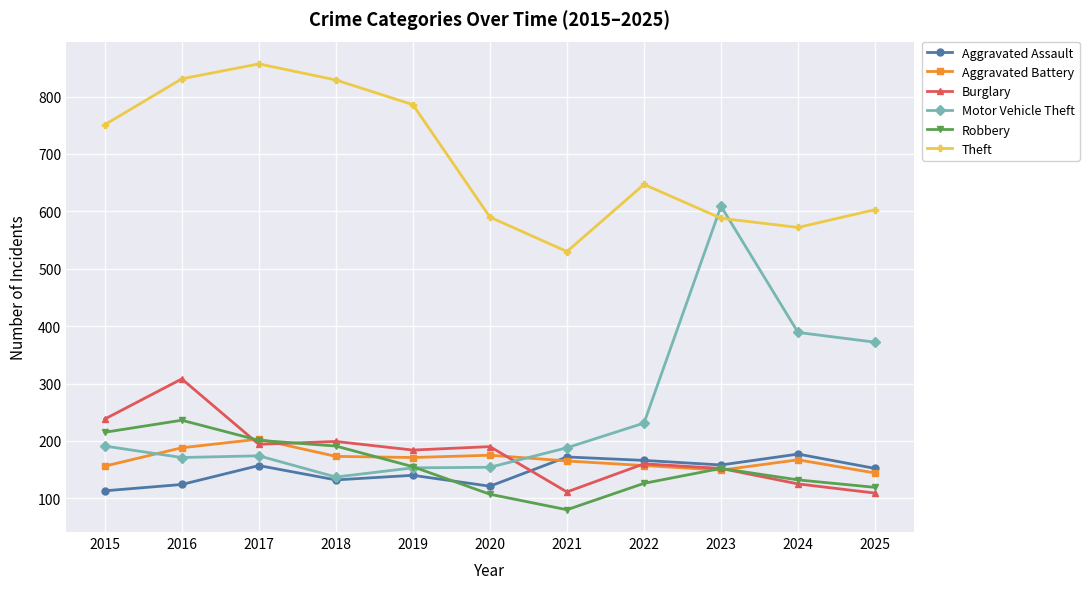

After their last crossing, which series has the higher values: Robbery or Motor Vehicle Theft?

Motor Vehicle Theft